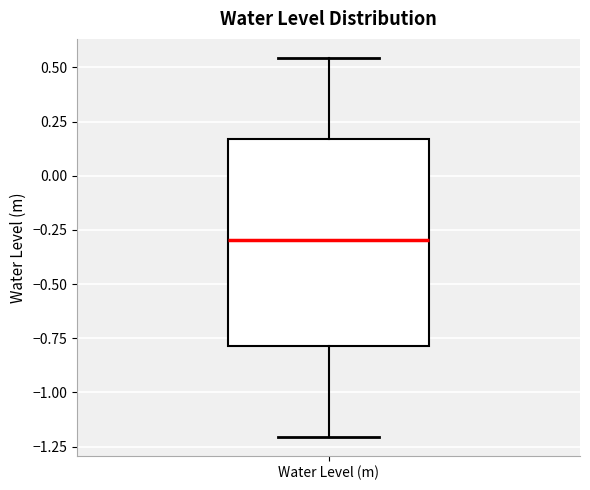

Where does the median line of the box for Water Level (m) sit on the y-axis? The values are not printed on the chart, so give them approximately, as read against the axis.

-0.30